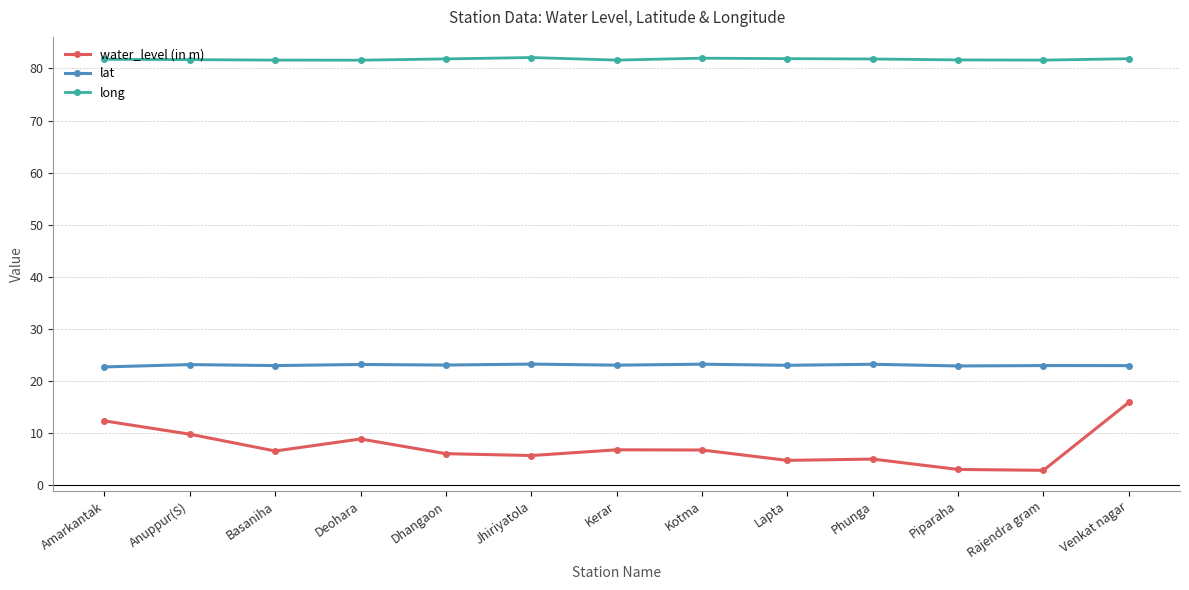

What is the label of the 4th point from the left?

Deohara